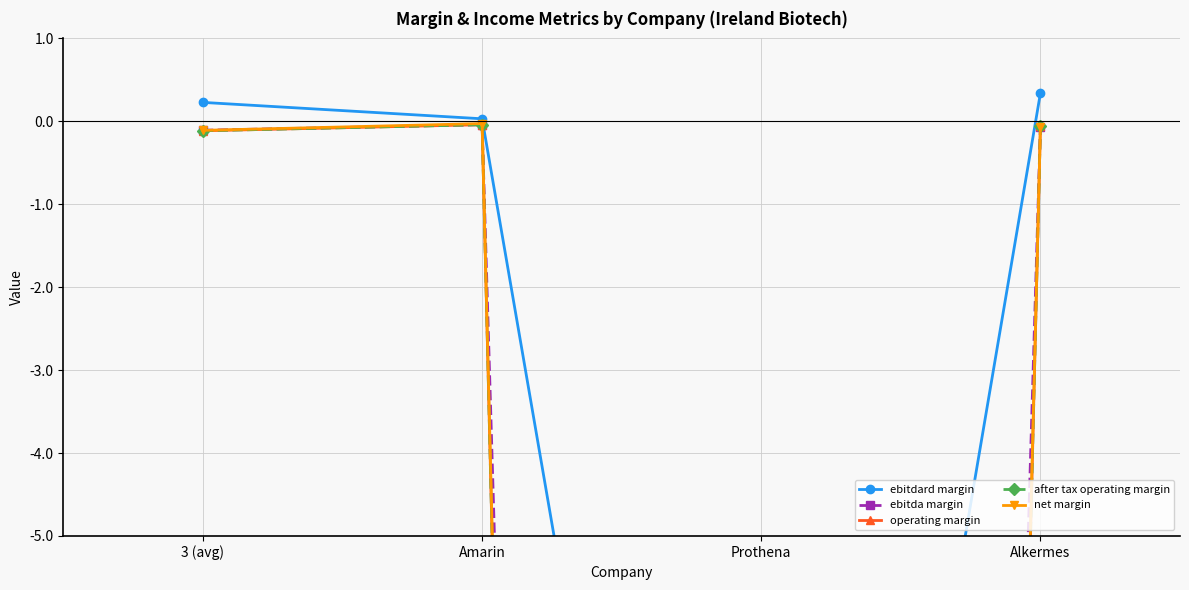

Where is the first local minimum for ebitdard margin?

Prothena